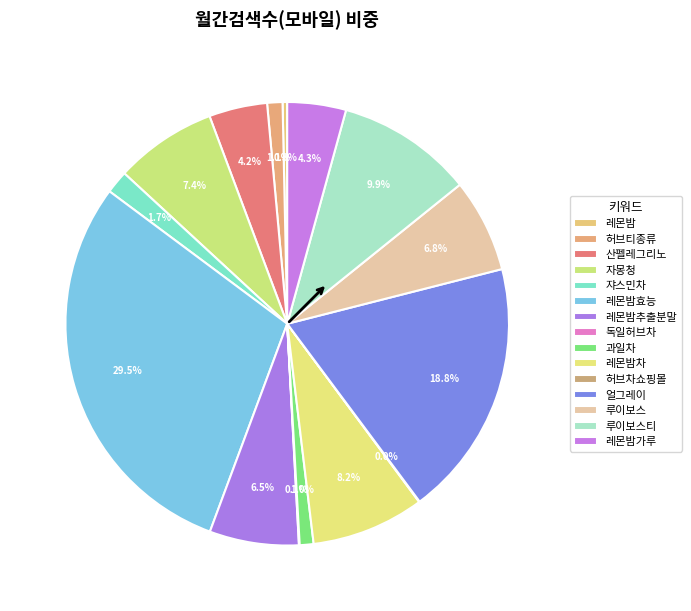

Does 쟈스민차 represent more than half of the total?

No